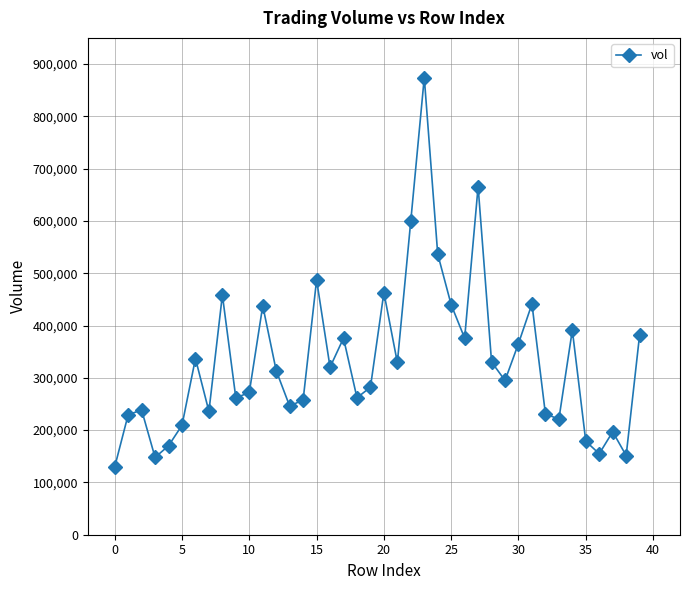

What is the average value?

332411